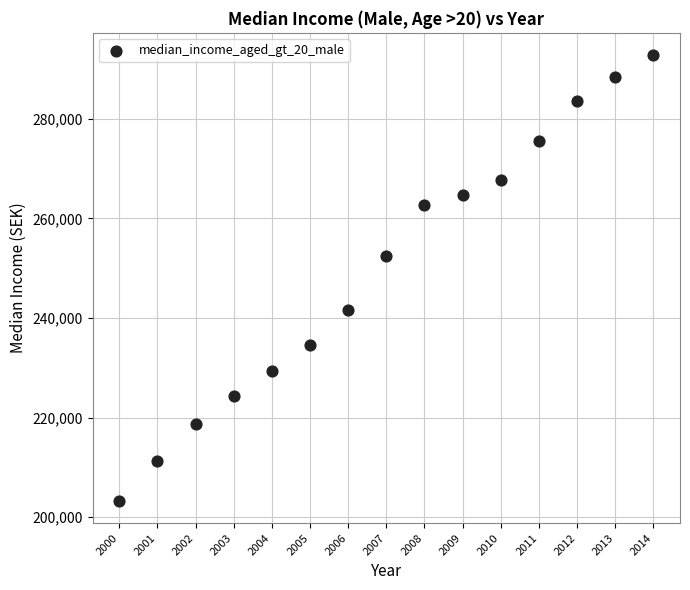

What is the range of X values (max minus min)?

14